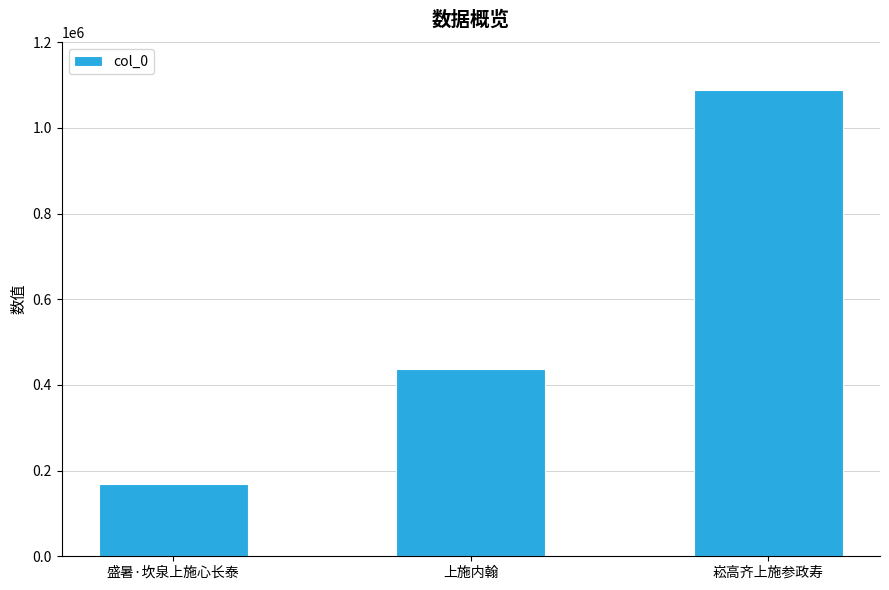

List the labels in order of value, smallest first.

盛暑·坎泉上施心长泰, 上施内翰, 崧高齐上施参政寿